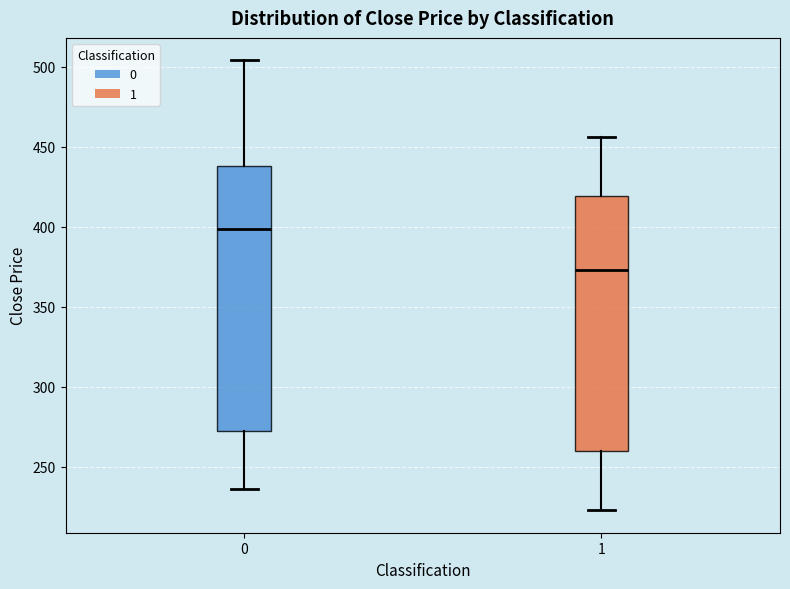

Where is the lower edge of the box at x = 0 on the y-axis? The values are not printed on the chart, so give them approximately, as read against the axis.

270